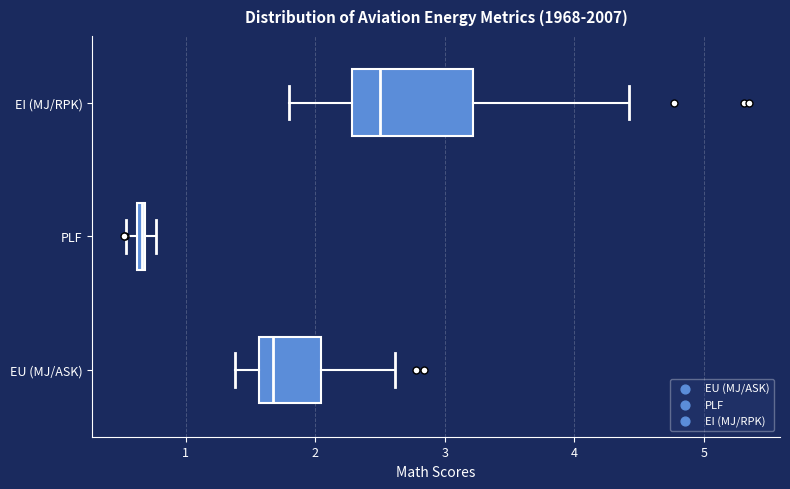

Comparing the boxes themselves (not the whiskers), which one is the widest?

EI (MJ/RPK)